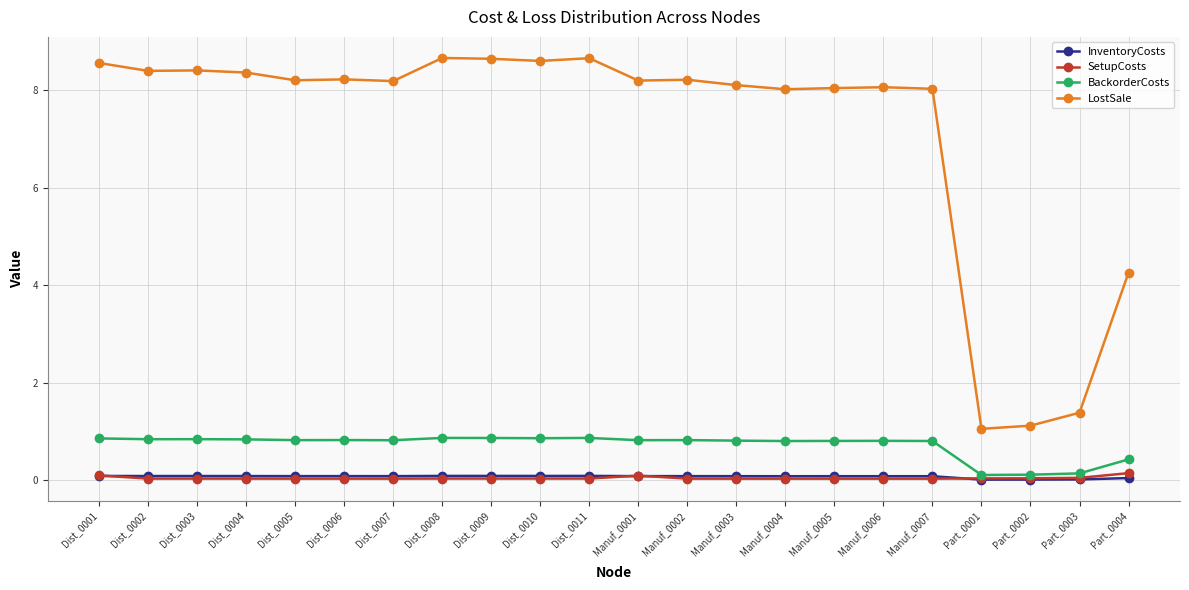

True or false: SetupCosts and LostSale intersect in this chart.

False